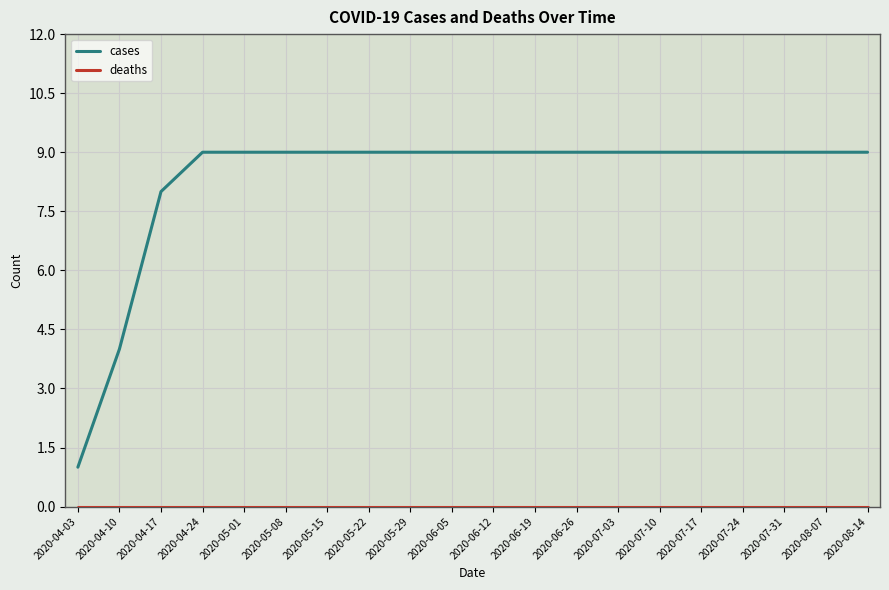

At which label does cases reach its minimum?

2020-04-03